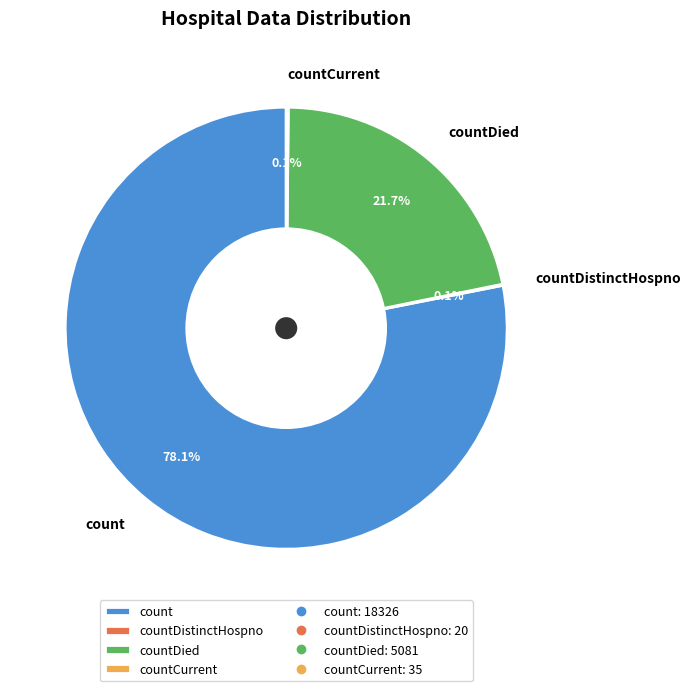

What portion of the pie excludes countDied?

78.3%